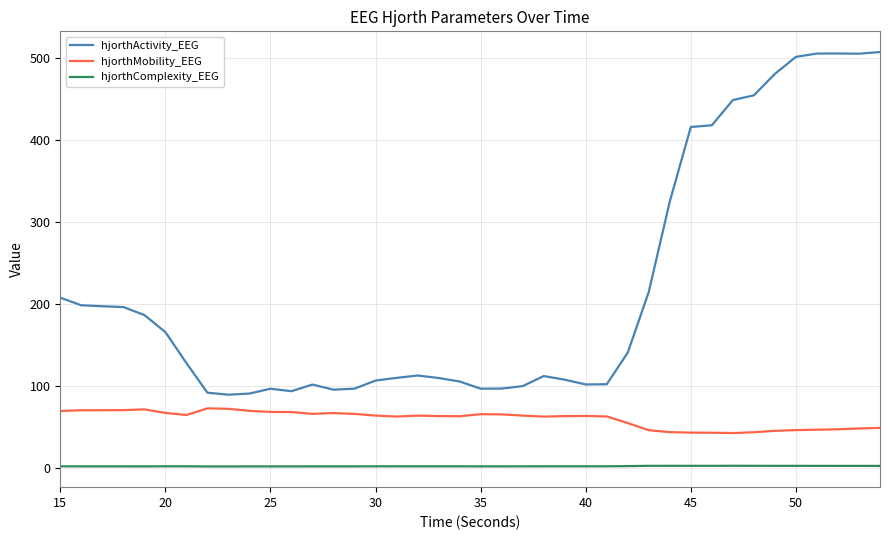

Rank the series by their average value, from highest to lowest.

hjorthActivity_EEG, hjorthMobility_EEG, hjorthComplexity_EEG